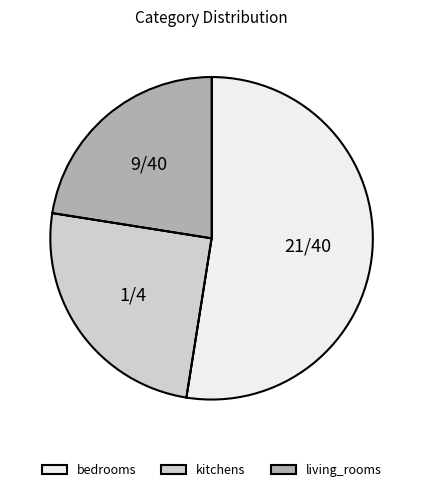

Approximately how many times larger is the value at bedrooms compared to kitchens?

2.1